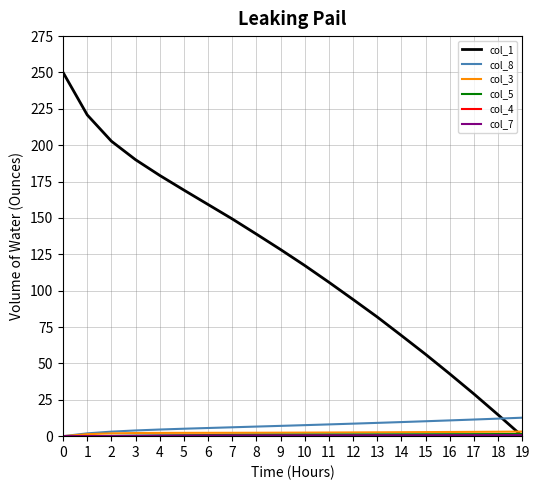

True or false: col_1 has a value of 133.5 at 19.

False